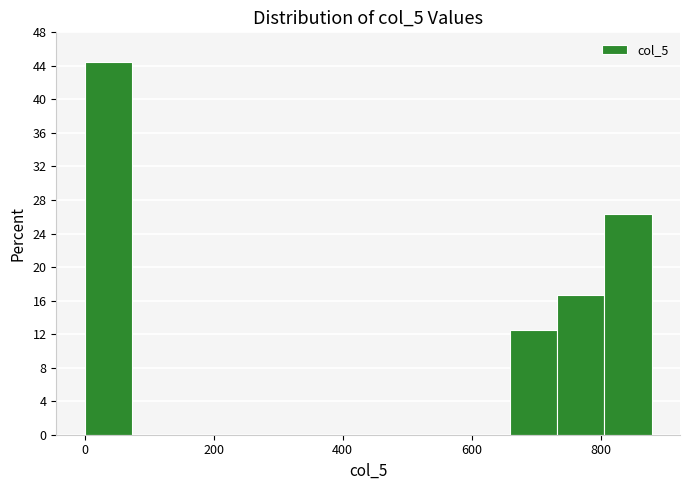

Read against the x-axis, roughly where is the centre of the tallest bar?

40